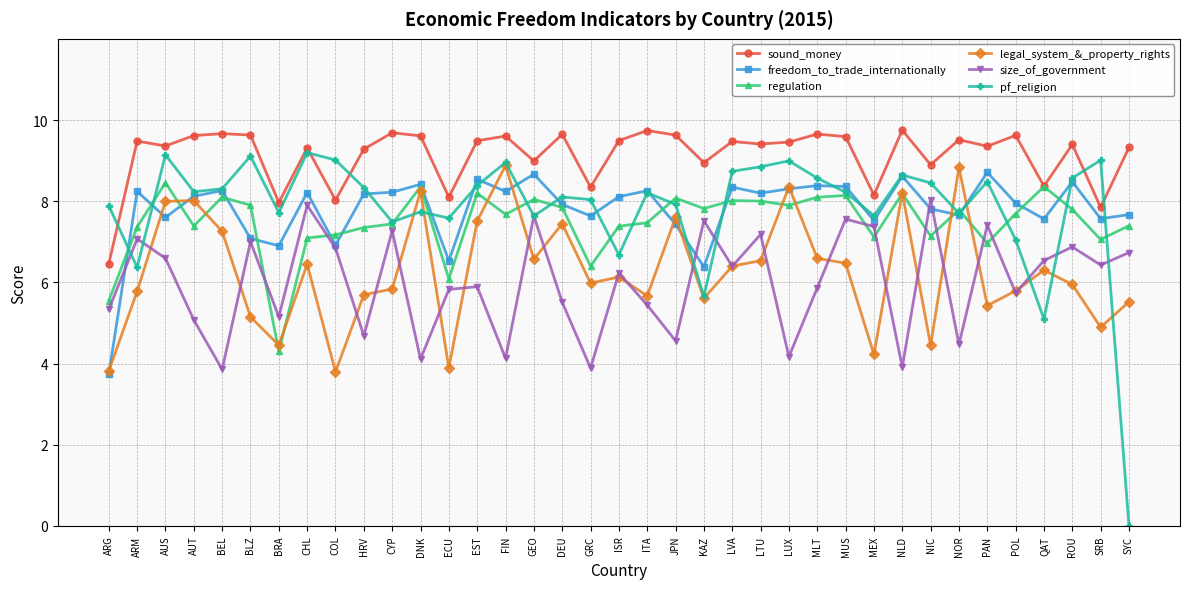

What is the average value of the pf_religion series?

7.8